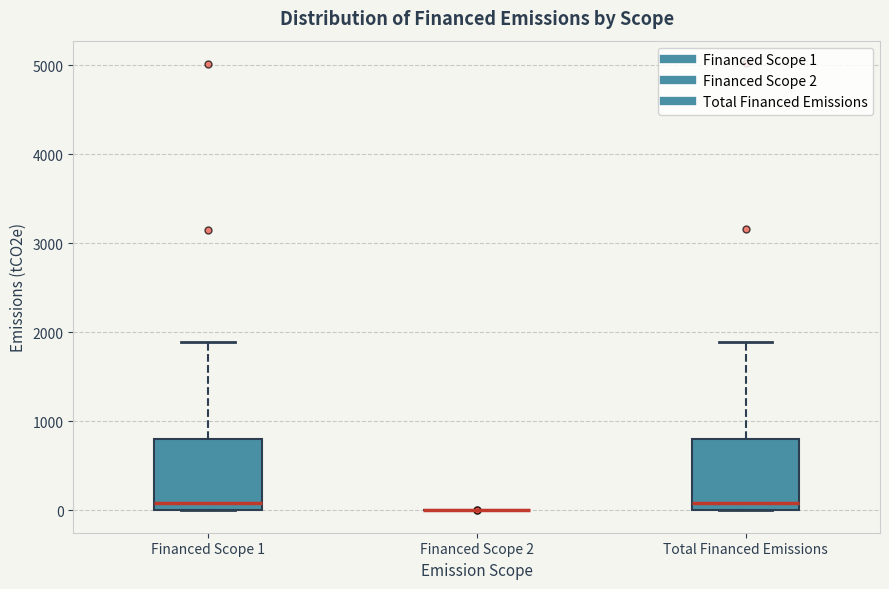

Reading left to right, read every box against the y-axis: the position of its median line, the range the box covers, and the ends of its whiskers. The values are not printed on the chart, so give them approximately, as read against the axis.

Financed Scope 1: median 100, box 0 to 800, whiskers 0 to 1900
Financed Scope 2: box collapsed to a line at 0, whiskers 0 to 0
Total Financed Emissions: median 100, box 0 to 800, whiskers 0 to 1900